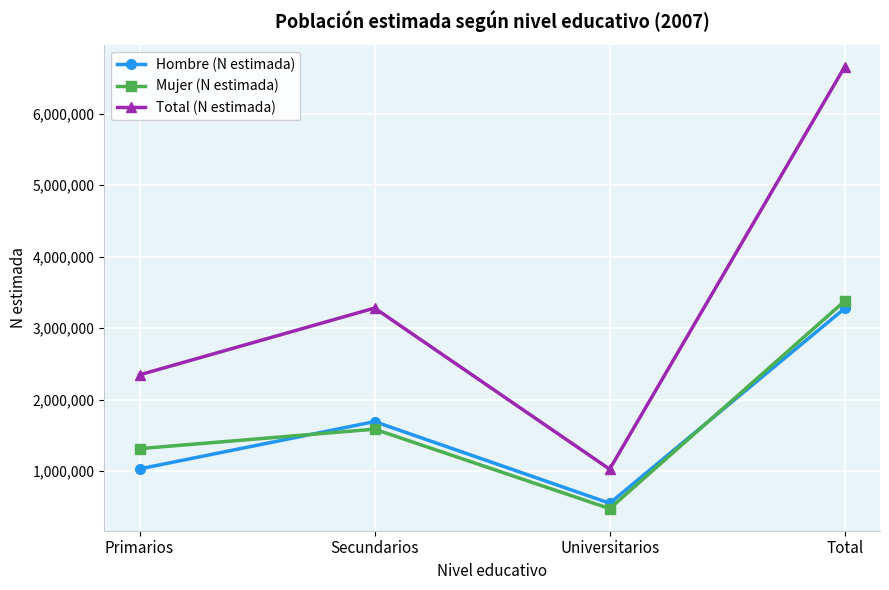

At which category does the chart reach its peak across all series?

Total